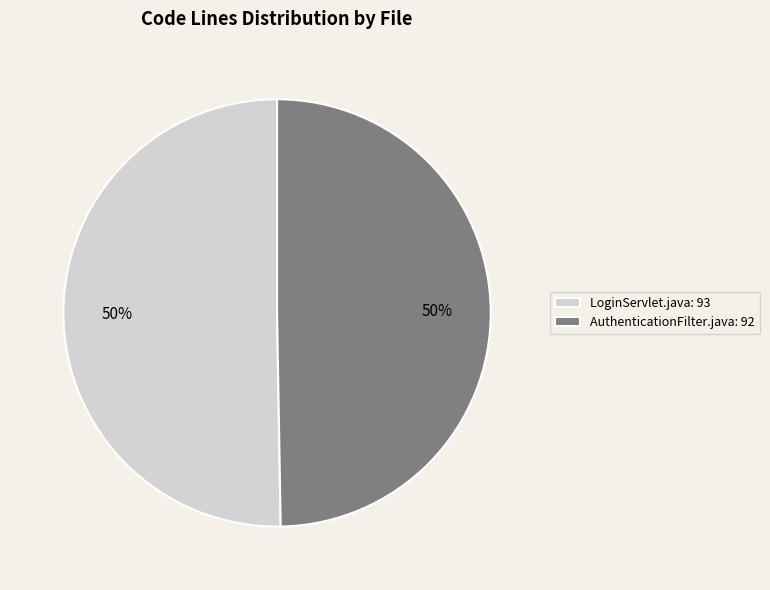

To the nearest percent, what portion does AuthenticationFilter.java: 92 represent?

50%